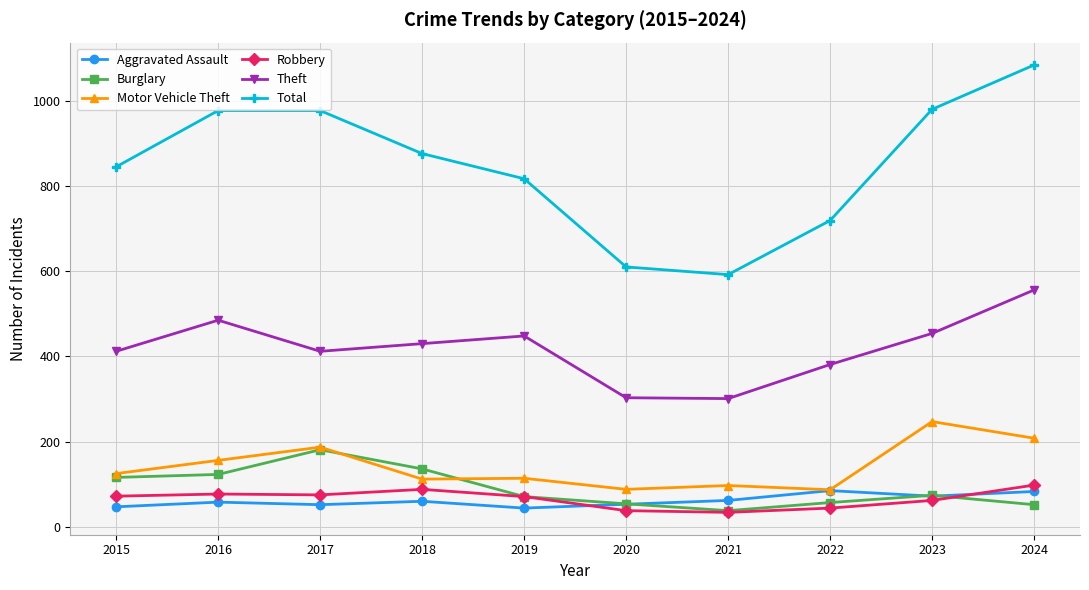

True or false: Theft has more than 0 interior local peaks.

True